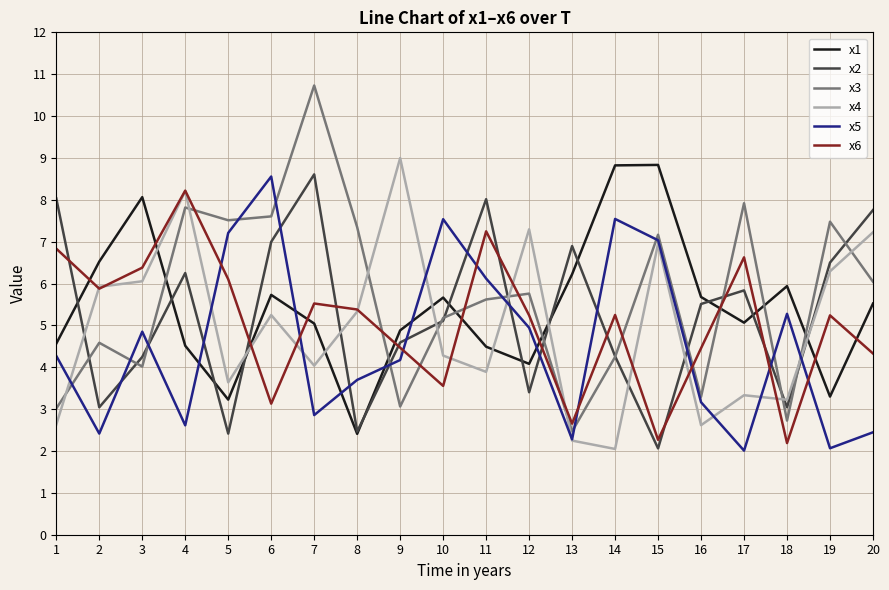

What is the total value across all series at 7?

36.8